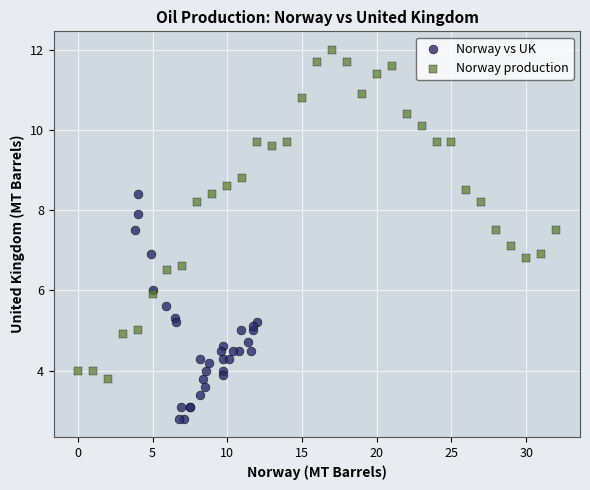

Which series reaches the minimum Y coordinate?

Norway vs UK